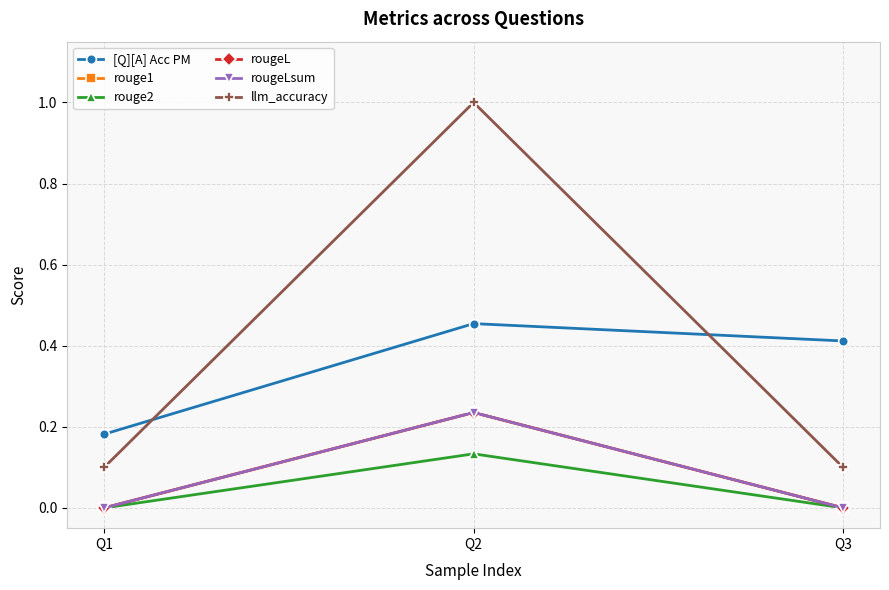

Is this an area chart (filled region under the line)?

No